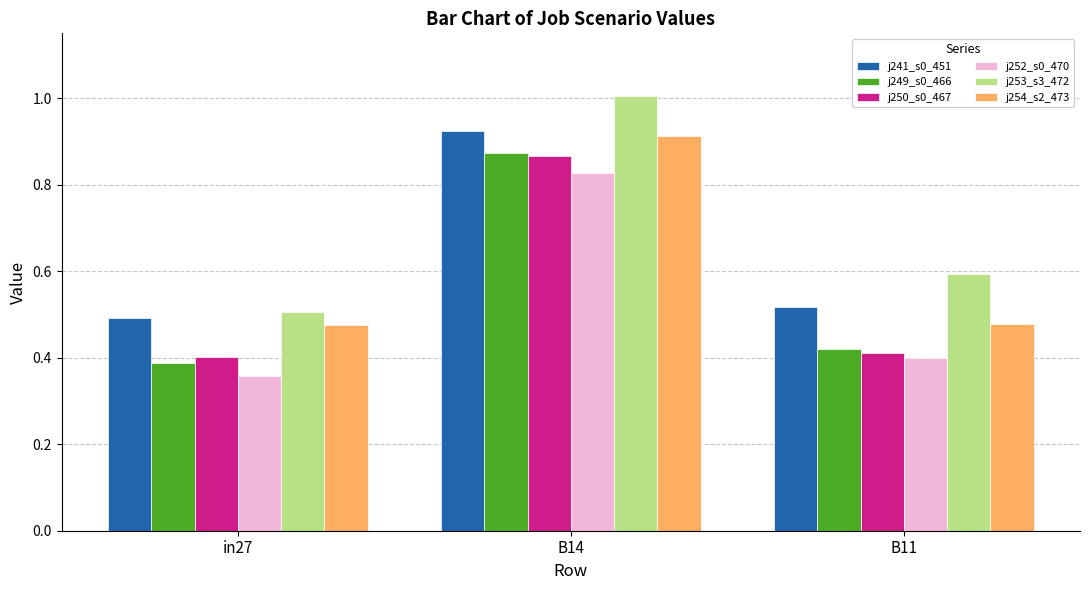

At which category is the sum across all series the highest?

B14